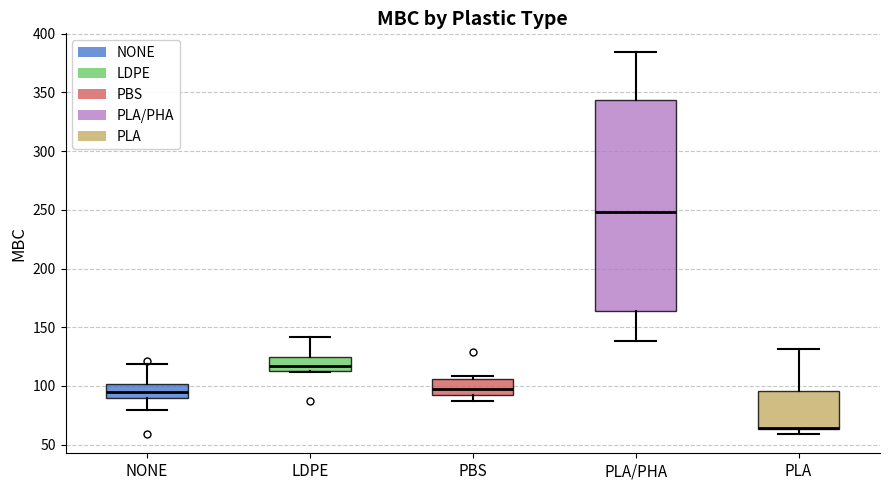

Which box is the tallest, from its lower edge to its upper edge?

PLA/PHA